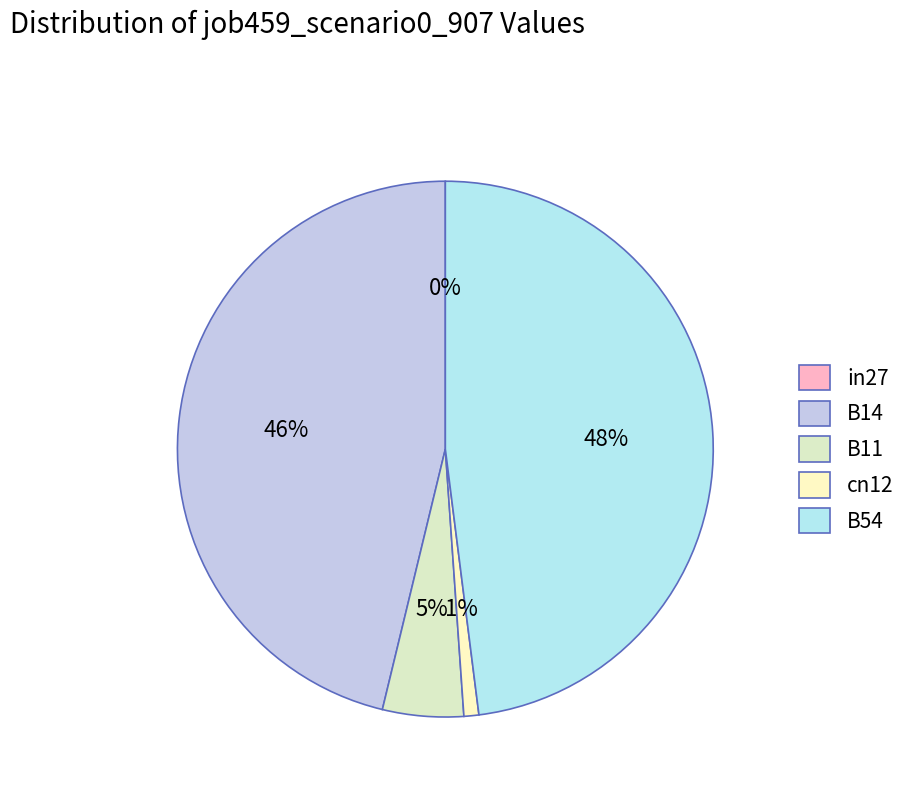

Which slice is the smallest?

in27